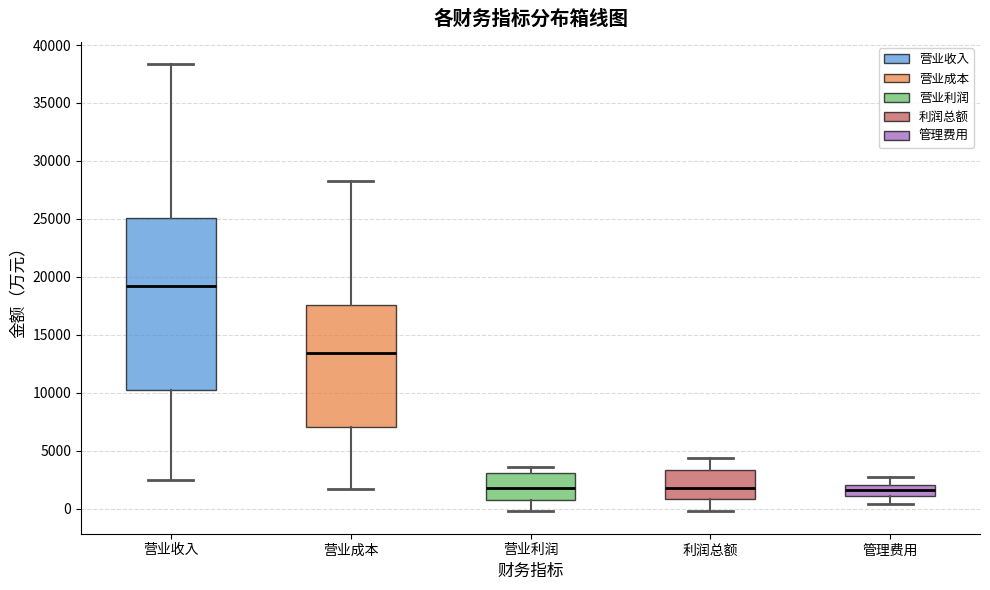

Reading left to right, read every box against the y-axis: the position of its median line, the range the box covers, and the ends of its whiskers. The values are not printed on the chart, so give them approximately, as read against the axis.

营业收入: median 19000, box 10500 to 25000, whiskers 2500 to 38500
营业成本: median 13500, box 7000 to 17500, whiskers 1500 to 28000
营业利润: median 2000, box 1000 to 3000, whiskers 0 to 3500
利润总额: median 2000, box 1000 to 3500, whiskers 0 to 4500
管理费用: median 1500, box 1000 to 2000, whiskers 500 to 2500